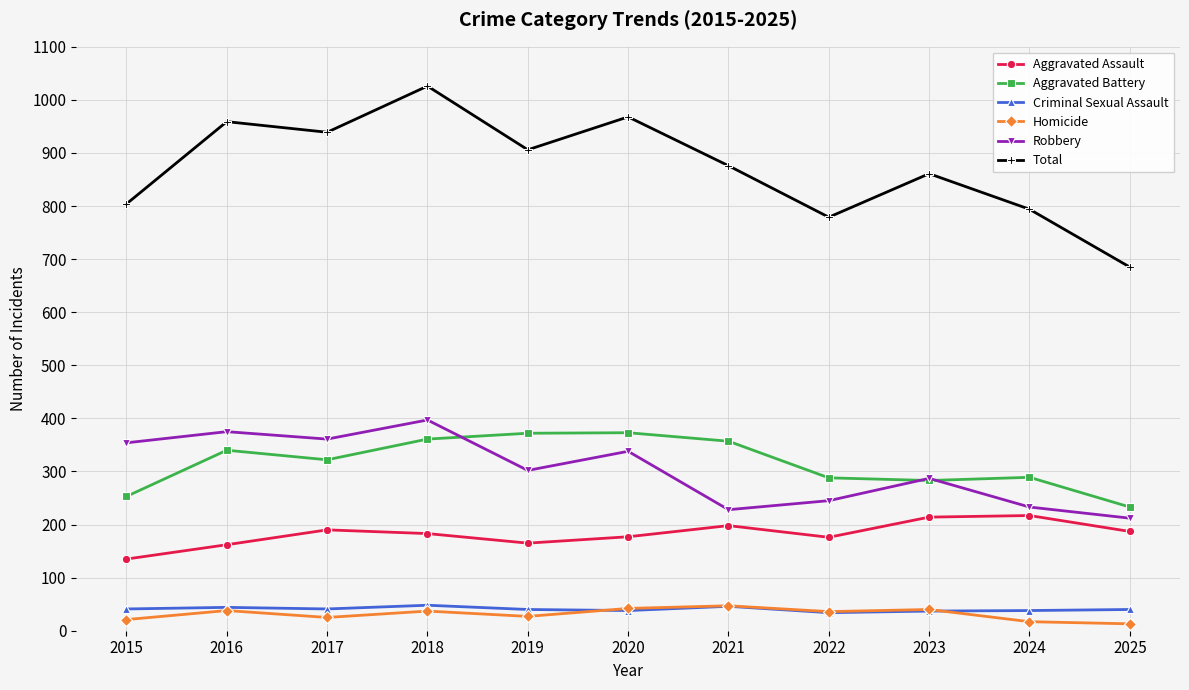

Which series has the largest total across all categories?

Total